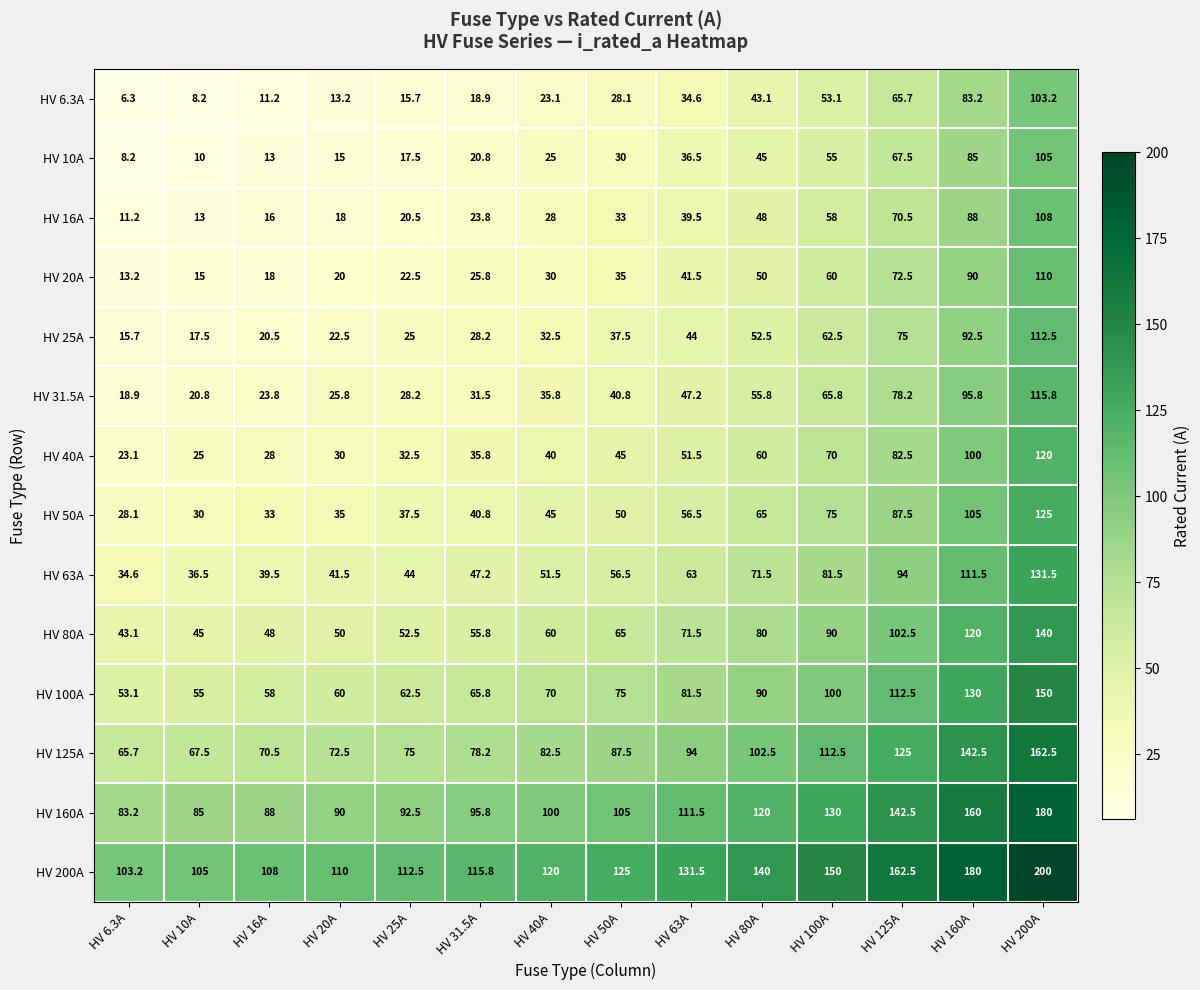

Which series has the largest total across all categories?

HV 200A